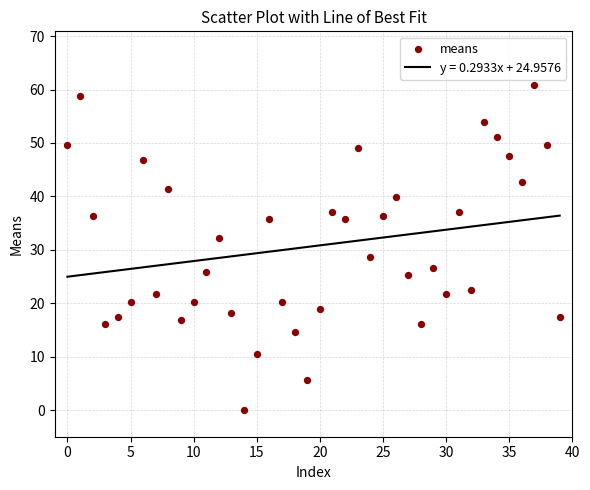

What is the range of Y values (max minus min)?

60.9